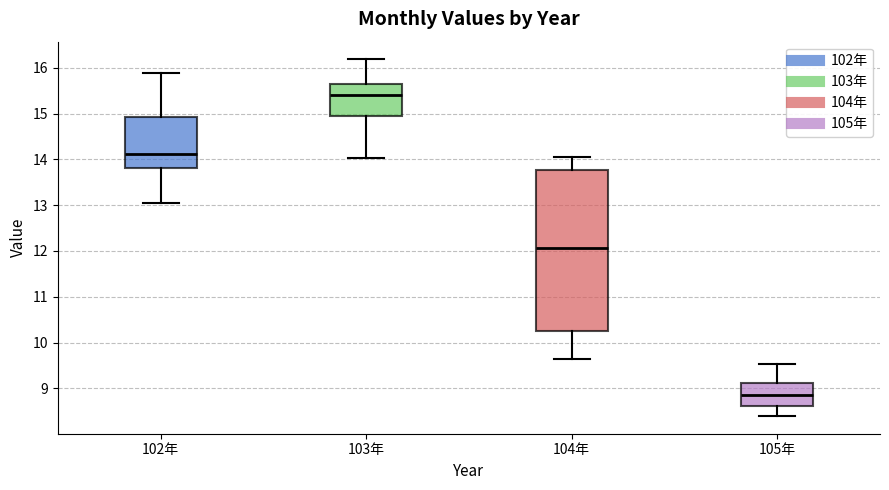

Which box's median line is the highest?

103年